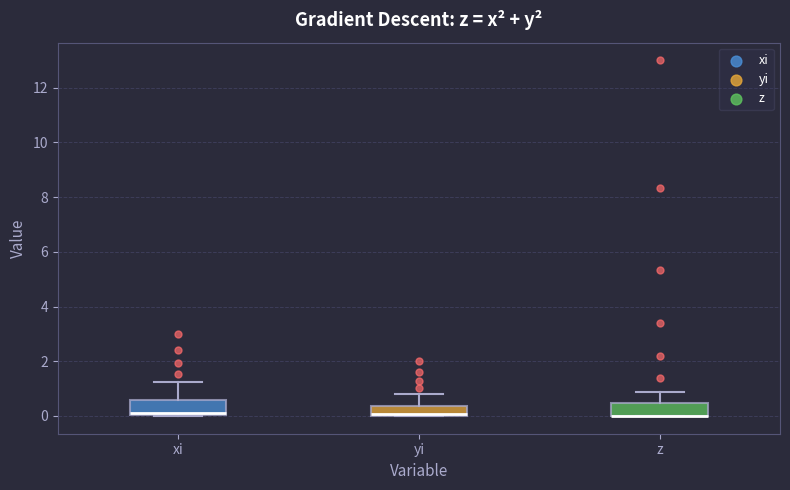

Where is the upper edge of the box for xi on the y-axis? The values are not printed on the chart, so give them approximately, as read against the axis.

0.6